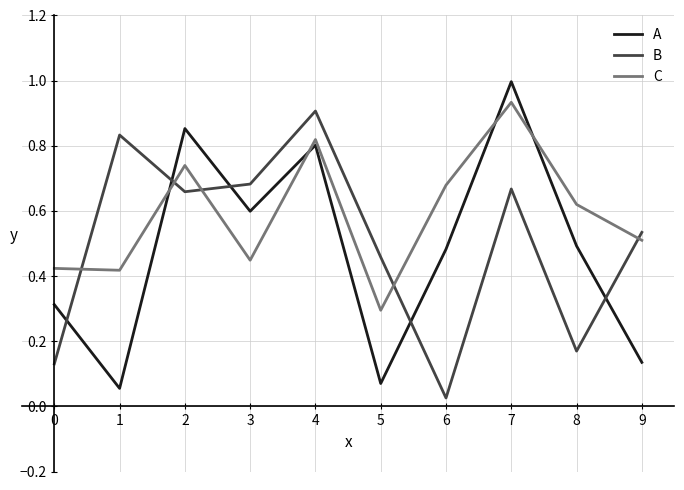

Is the value of B at 6 greater than the value of C at 4?

No